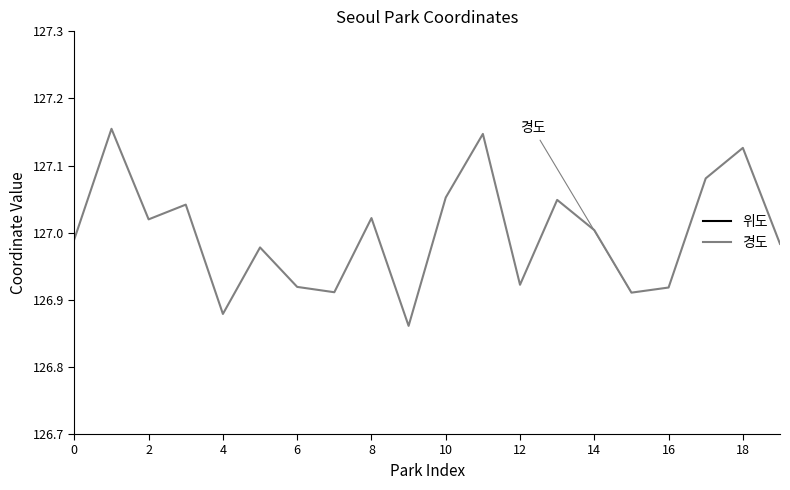

The 경도 series shows 177.4 at 0. True or false?

False